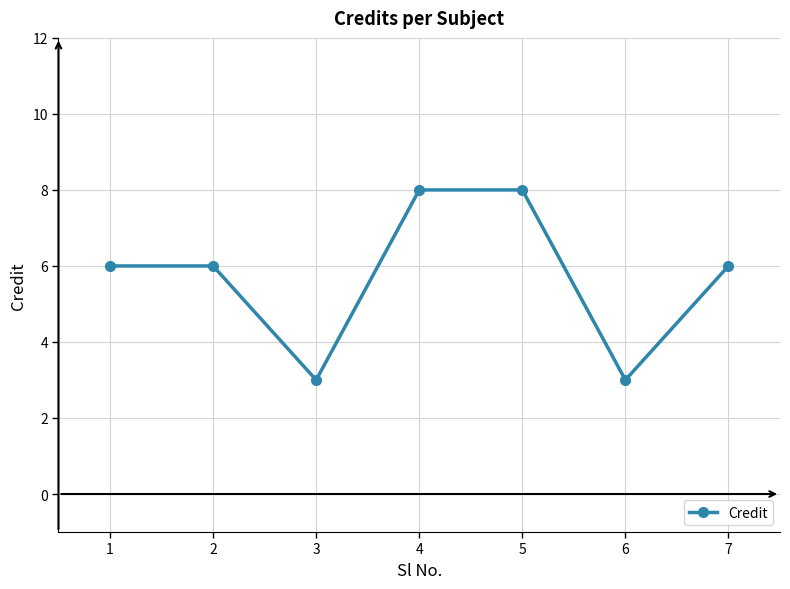

Count the number of categories in the chart.

7